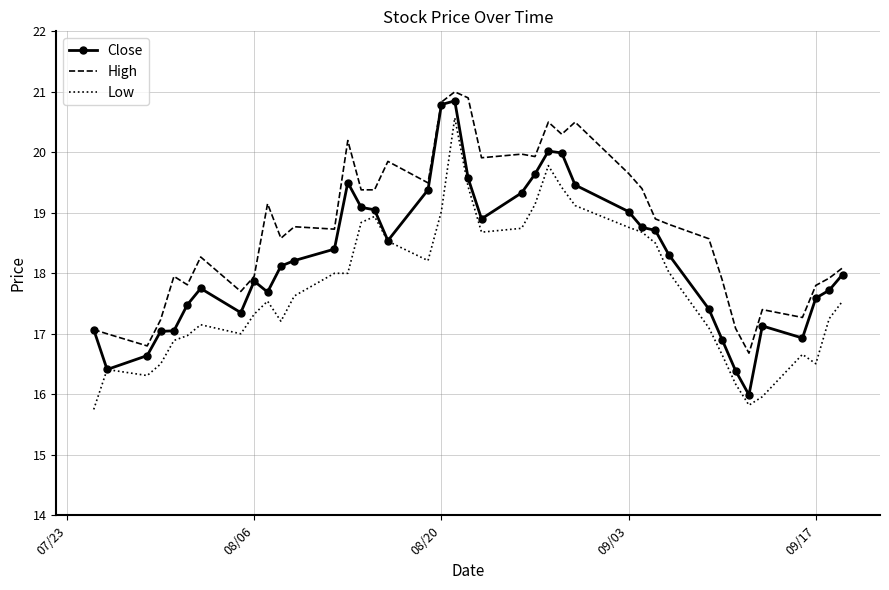

What is the sum of all High values?

750.6